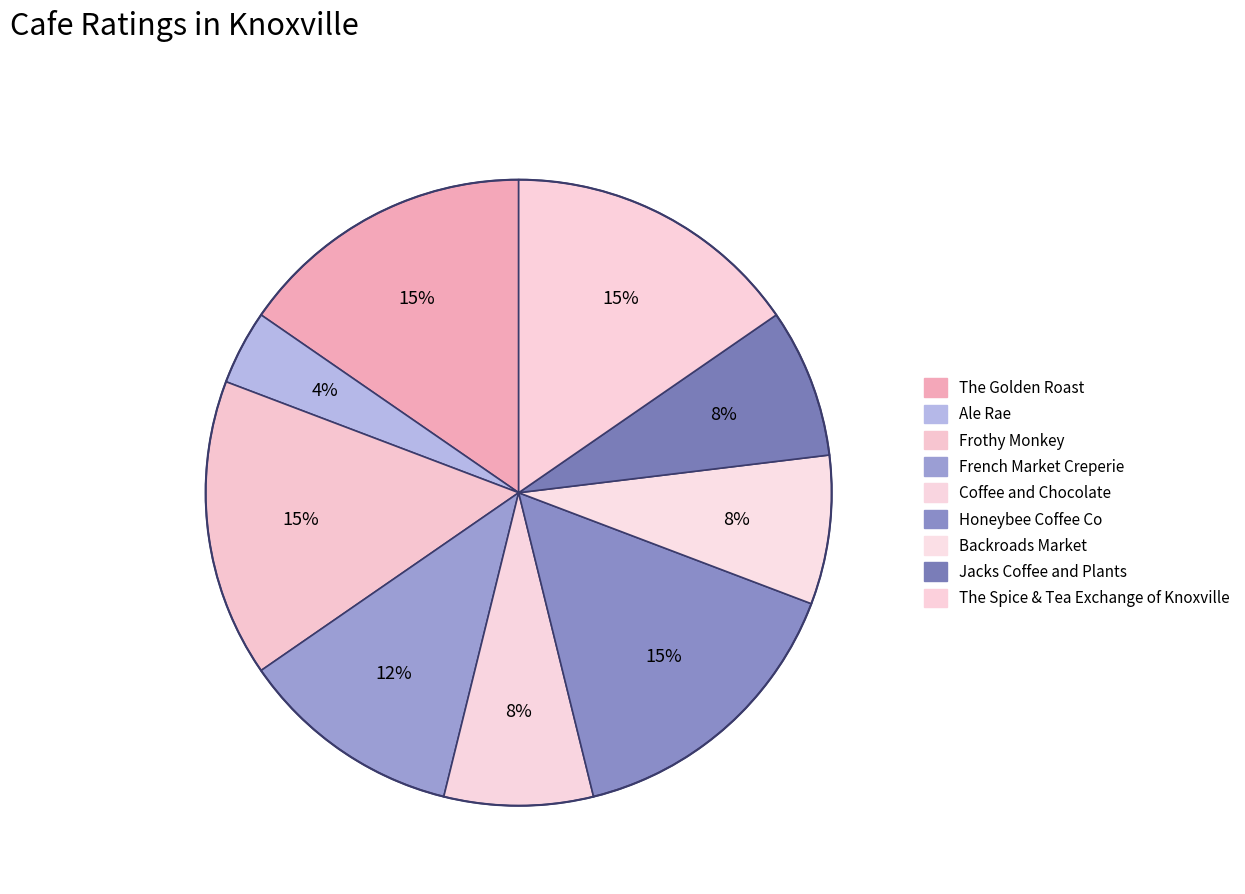

Between French Market Creperie and The Golden Roast, which is larger?

The Golden Roast